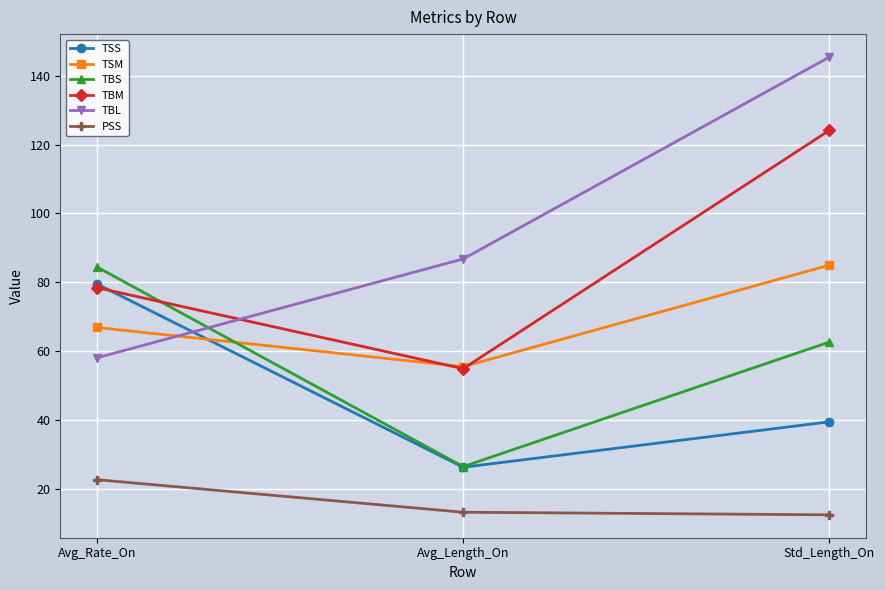

List the labels in order of TBL value, smallest first.

Avg_Rate_On, Avg_Length_On, Std_Length_On